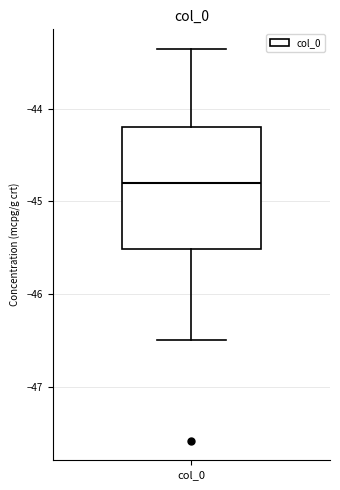

Transcribe this box plot: give where the median line is, the range the box spans, and where the two whiskers end, as read against the y-axis. The values are not printed on the chart, so give them approximately, as read against the axis.

median -44.8, box -45.5 to -44.2, whiskers -46.5 to -43.4